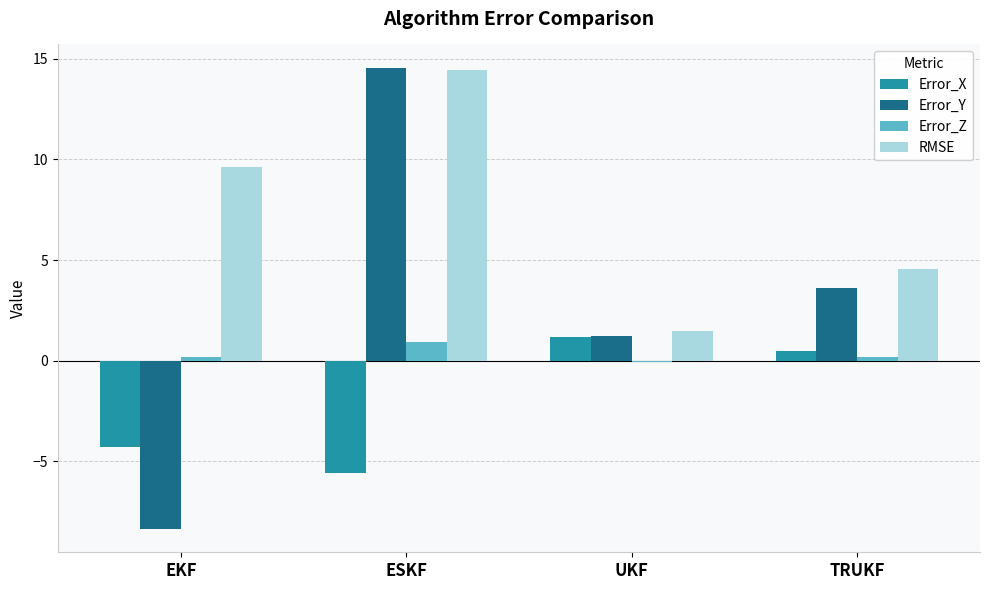

Which series changed the most between ESKF and UKF?

Error_Y